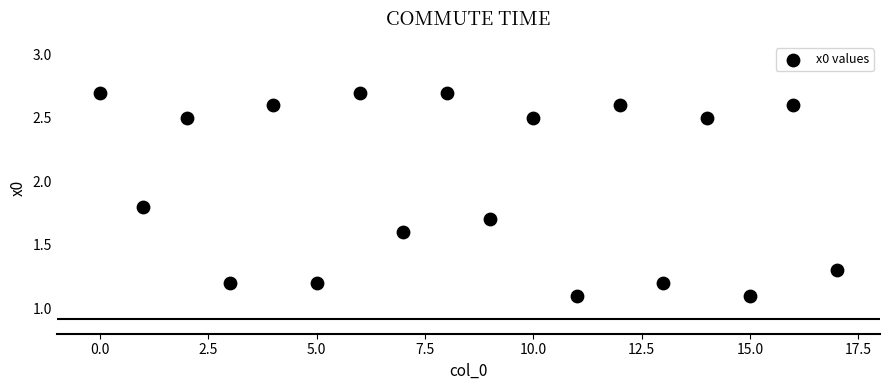

How many points are shown in the scatter plot?

18